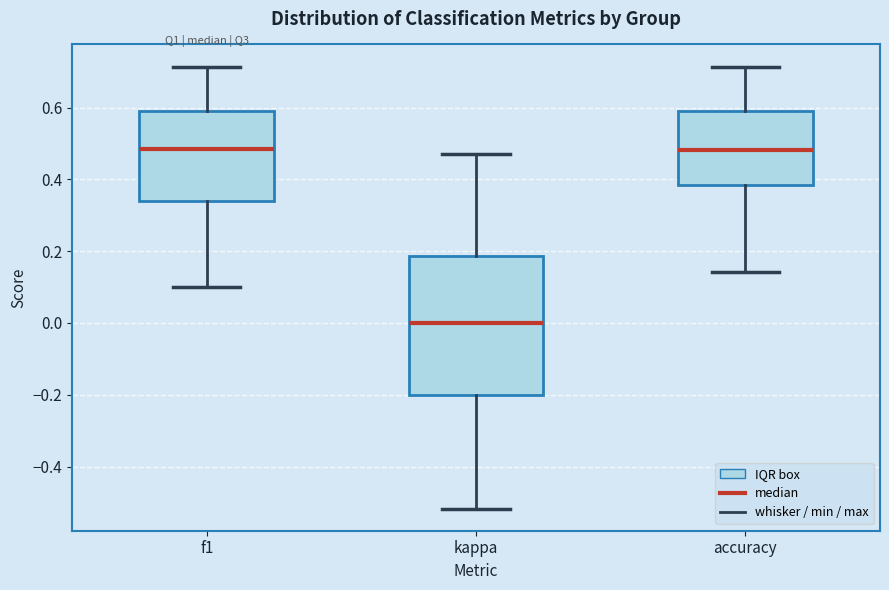

Reading left to right, transcribe this box plot: for each box, give where its median line is, the range the box spans, and where its two whiskers end, as read against the y-axis. The values are not printed on the chart, so give them approximately, as read against the axis.

f1: median 0.48, box 0.34 to 0.58, whiskers 0.10 to 0.72
kappa: median 0.00, box -0.20 to 0.18, whiskers -0.52 to 0.48
accuracy: median 0.48, box 0.38 to 0.60, whiskers 0.14 to 0.72